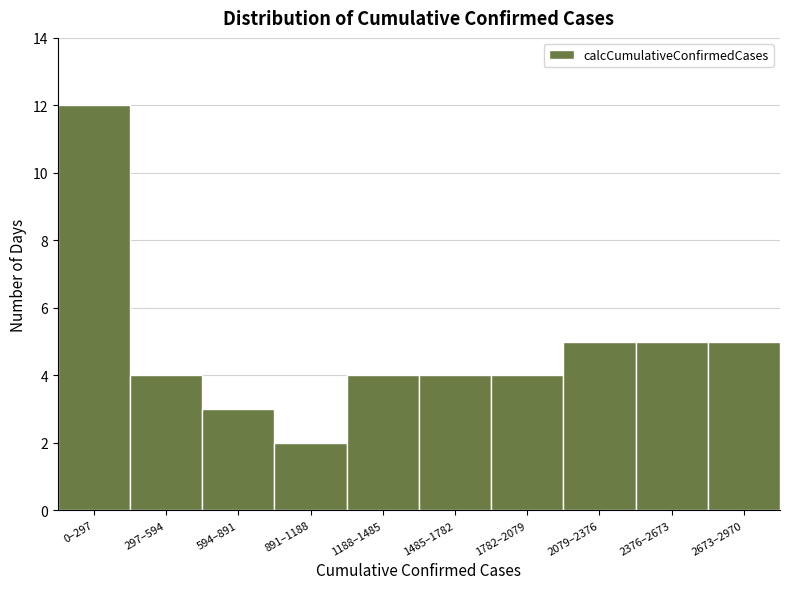

Reading left to right, transcribe all the data shown in this chart.

12	4	3	2	4	4	4	5	5	5